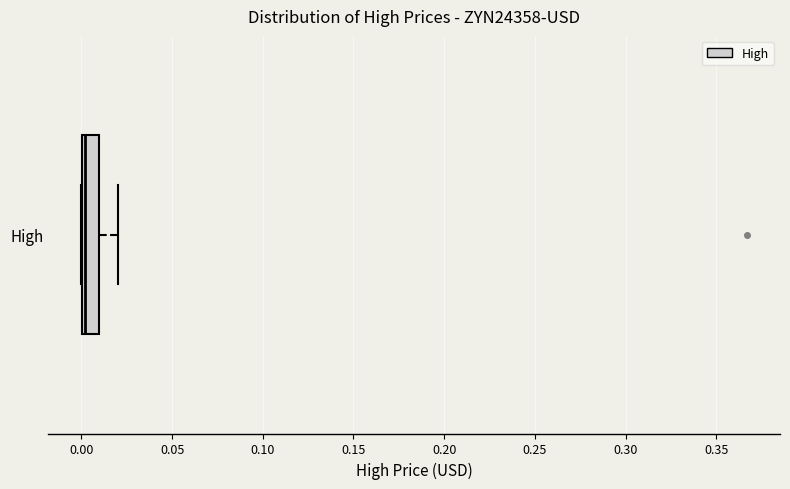

Read this box plot against the x-axis: the position of the median line, the range covered by the box, and the ends of both whiskers. The values are not printed on the chart, so give them approximately, as read against the axis.

median 0.00 (just right of the box's left edge), box 0.00 to 0.01, whiskers 0.00 to 0.02